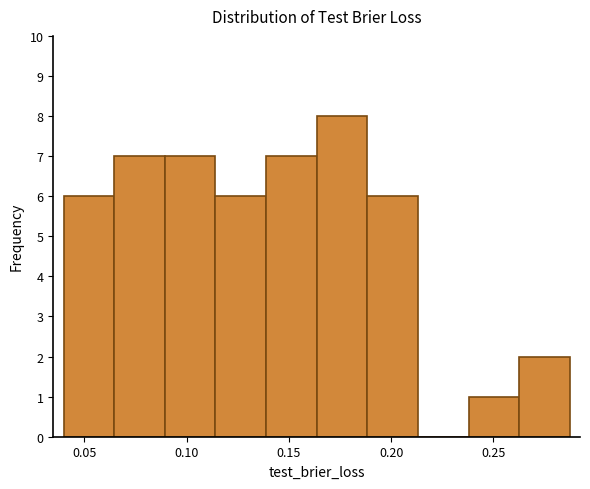

What is the height of the bar covering 0.165 to 0.190 on the x-axis? Neither the bar edges nor the heights are printed on the chart, so give them approximately, as read against the axes.

8